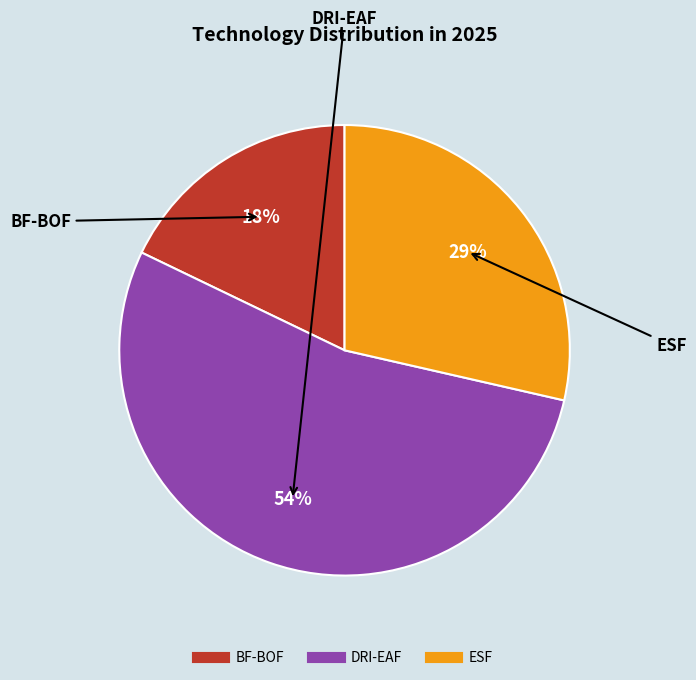

To the nearest percent, what is the difference between the ESF and BF-BOF slice percentages?

11%